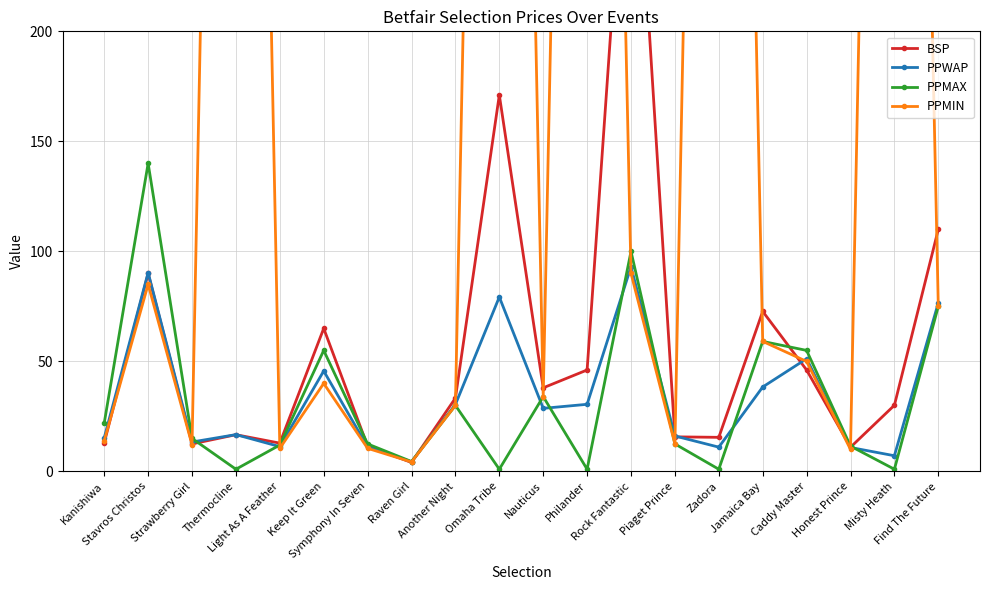

Count the number of data series in this chart.

4